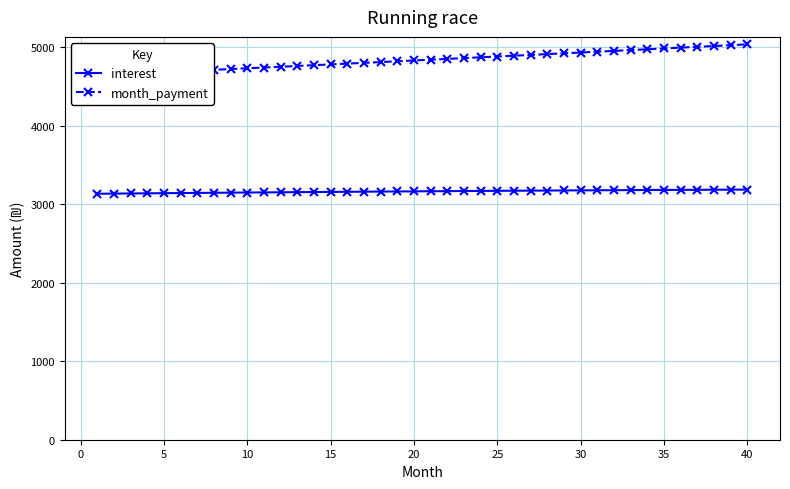

Rank the series by their average value, from highest to lowest.

month_payment, interest